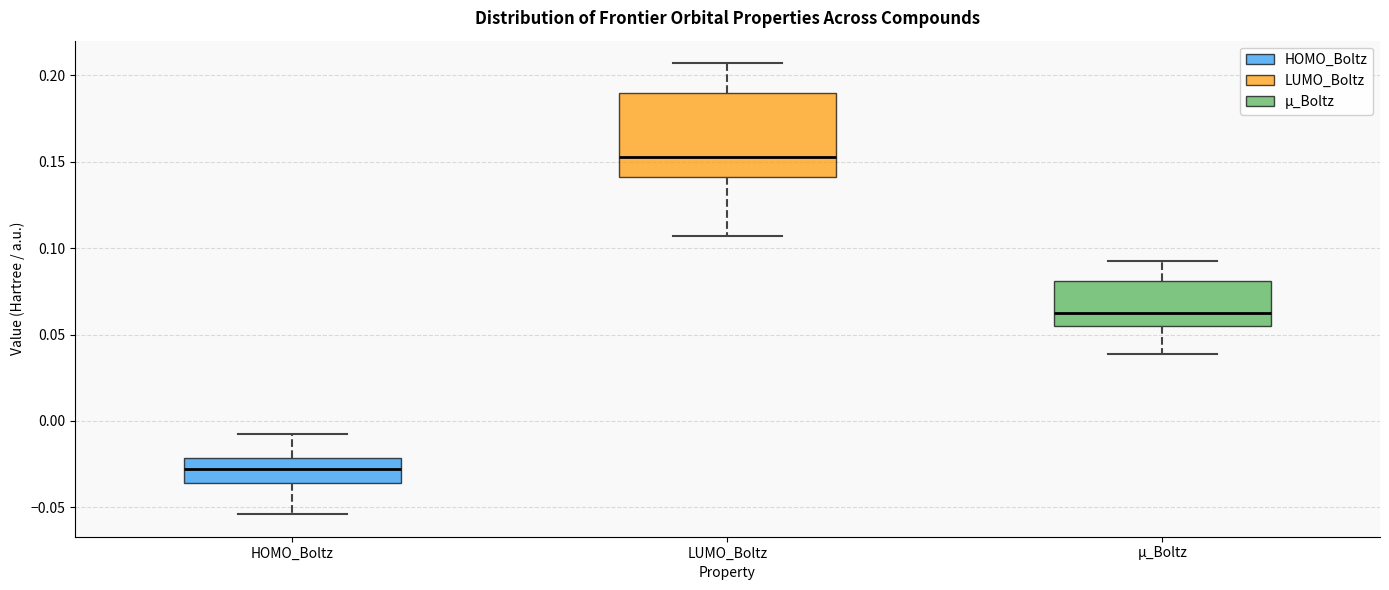

Reading left to right, transcribe this box plot: for each box, give where its median line is, the range the box spans, and where its two whiskers end, as read against the y-axis. The values are not printed on the chart, so give them approximately, as read against the axis.

HOMO_Boltz: median -0.030, box -0.035 to -0.020, whiskers -0.055 to -0.010
LUMO_Boltz: median 0.155, box 0.140 to 0.190, whiskers 0.105 to 0.205
μ_Boltz: median 0.065, box 0.055 to 0.080, whiskers 0.040 to 0.095